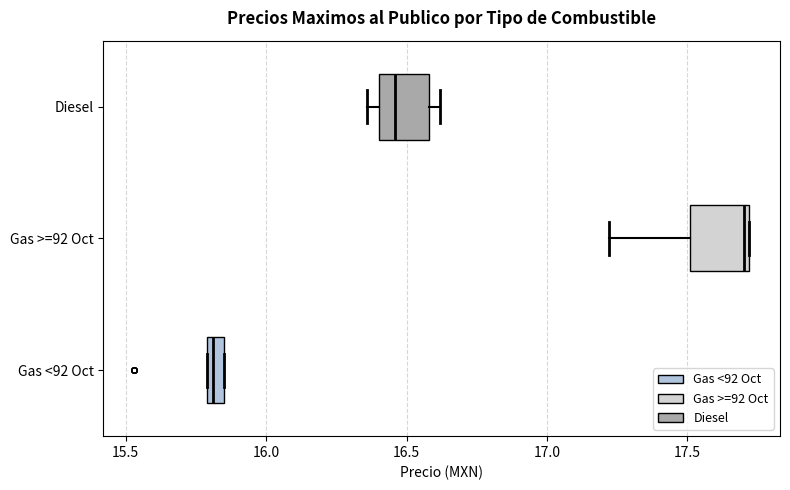

Which box has the furthest to the right median line?

Gas >=92 Oct